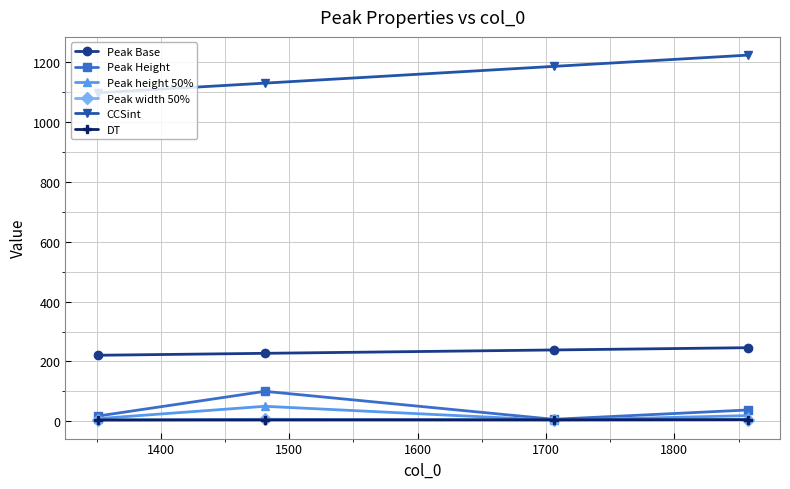

What is the difference between the maximum and second lowest values in the Peak Height series?

82.6